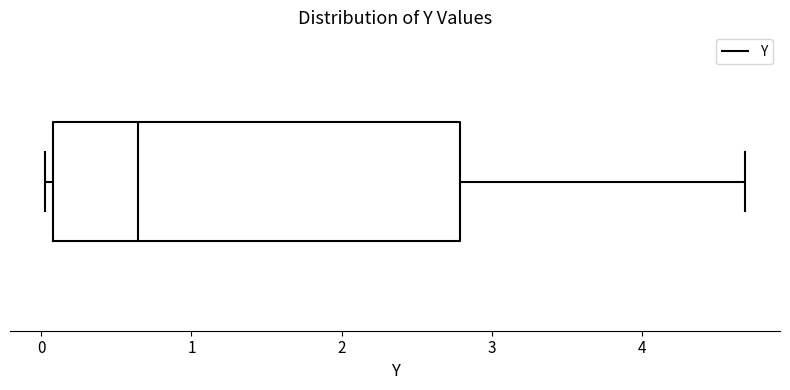

Read this box plot against the x-axis: the position of the median line, the range covered by the box, and the ends of both whiskers. The values are not printed on the chart, so give them approximately, as read against the axis.

median 0.6, box 0.1 to 2.8, whiskers 0.0 to 4.7